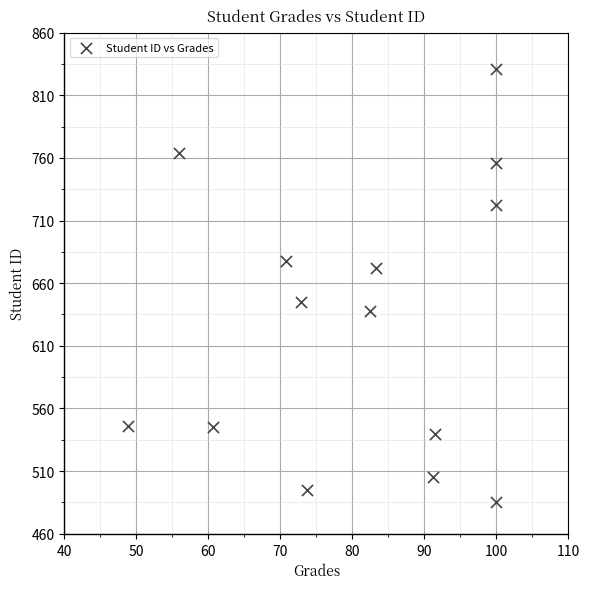

What is the range of Y values (max minus min)?

346